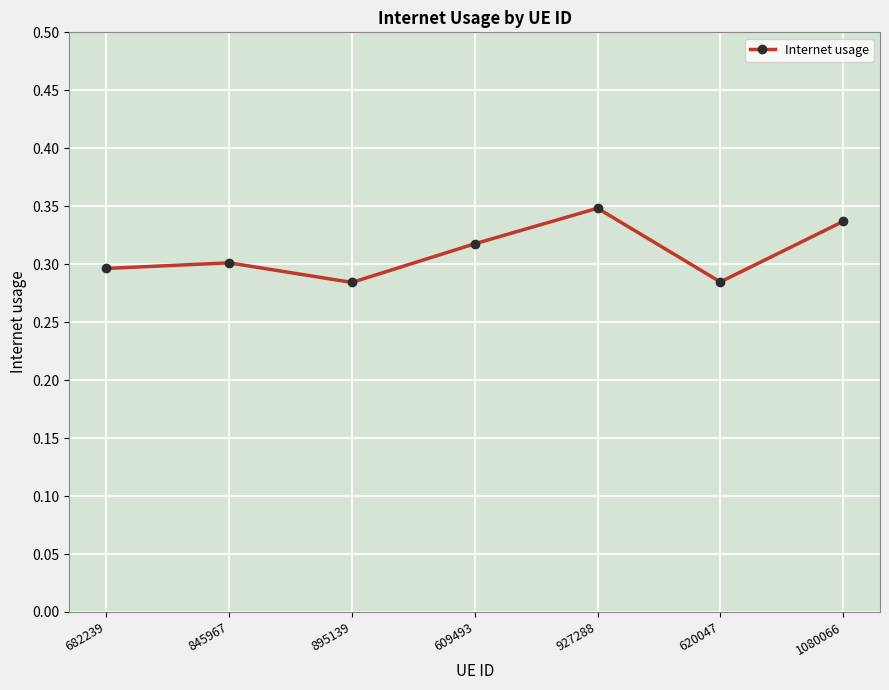

What is the label of the 4th point from the left?

609493